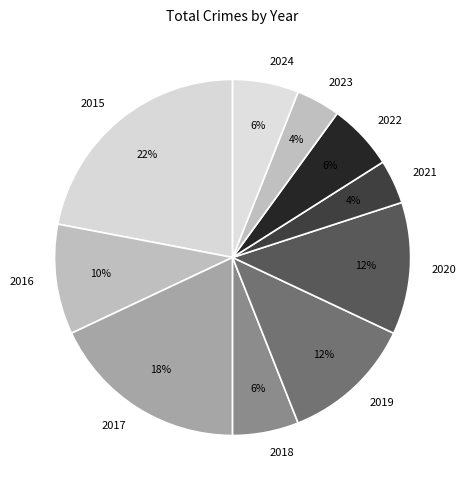

Which category has the biggest portion of the pie?

2015